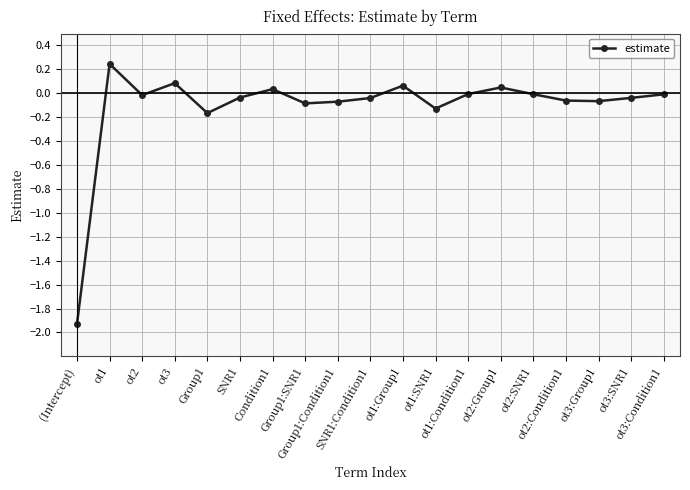

What is the difference between the maximum and minimum values?

2.2